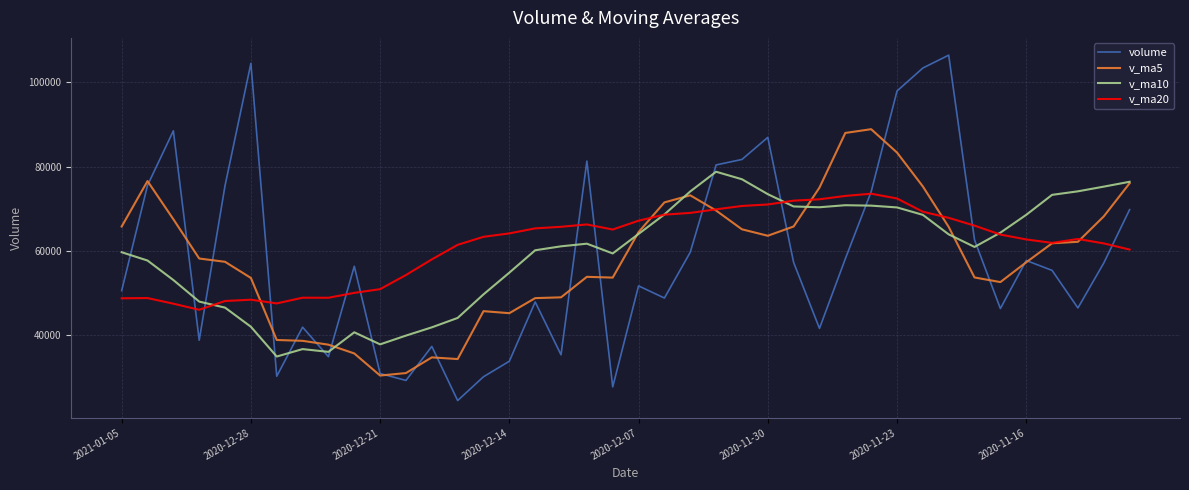

Rank the series by their maximum value, from highest to lowest.

volume, v_ma5, v_ma10, v_ma20